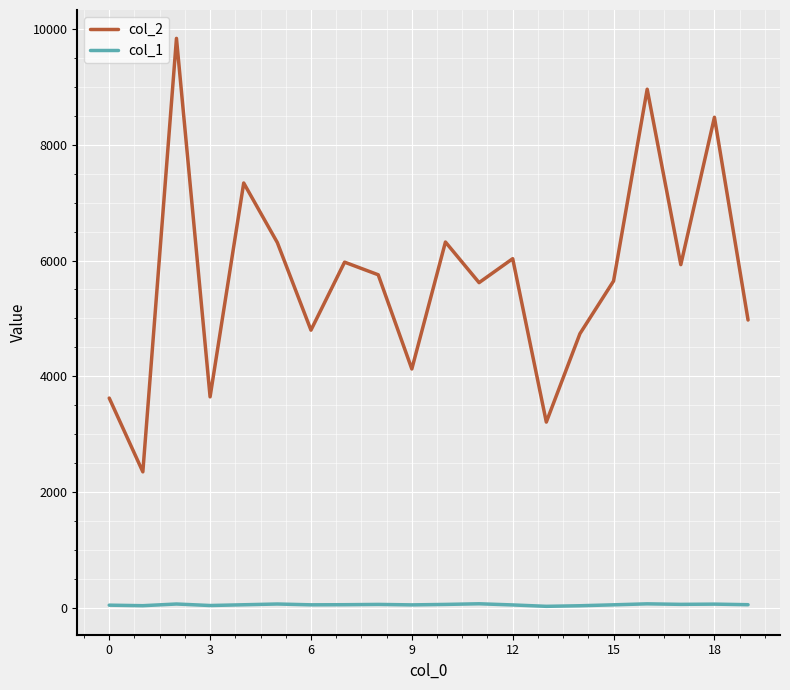

True or false: col_2 and col_1 cross at least once.

False